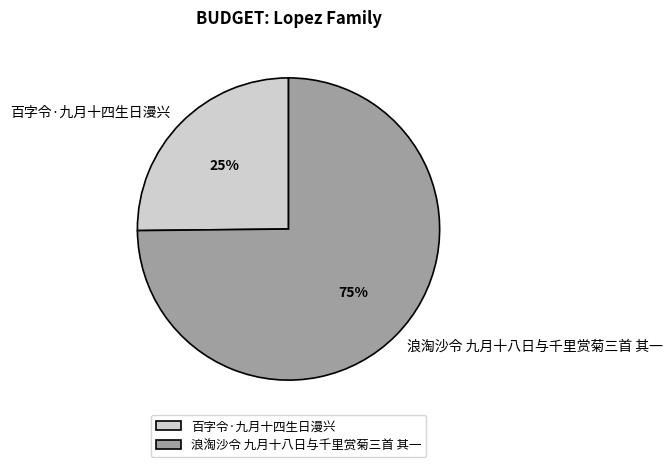

Which category accounts for the majority?

浪淘沙令 九月十八日与千里赏菊三首 其一